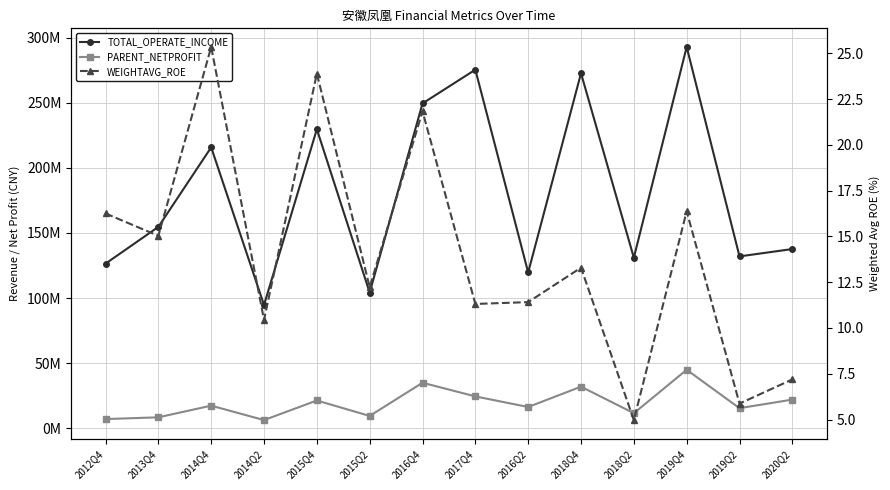

True or false: PARENT_NETPROFIT and TOTAL_OPERATE_INCOME cross at least once.

False